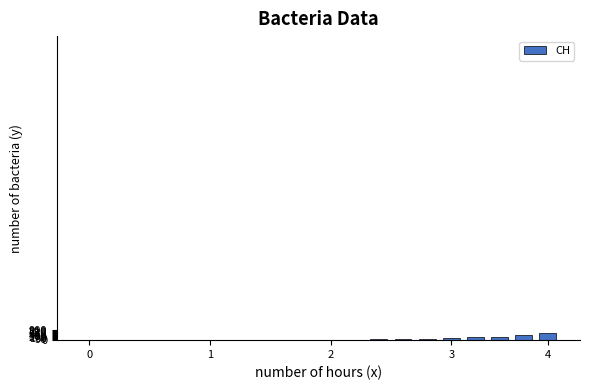

What is the difference between the maximum and minimum values?

22